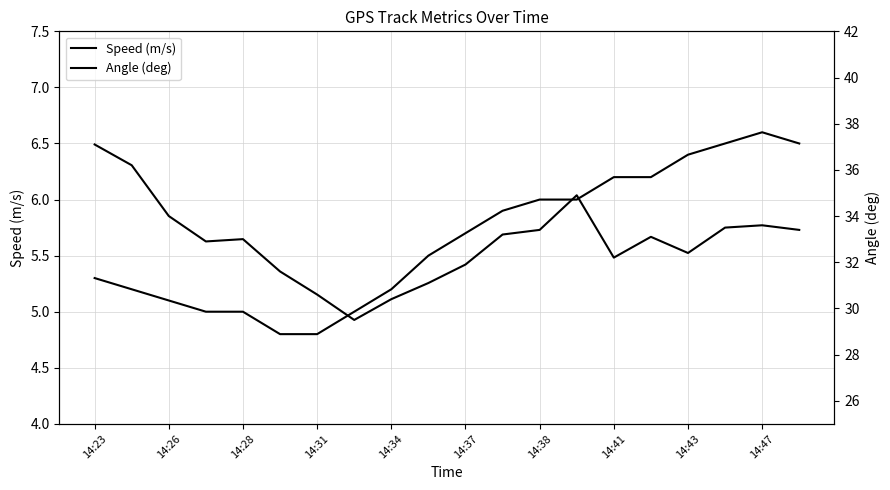

True or false: Angle (deg) and Speed (m/s) intersect in this chart.

False